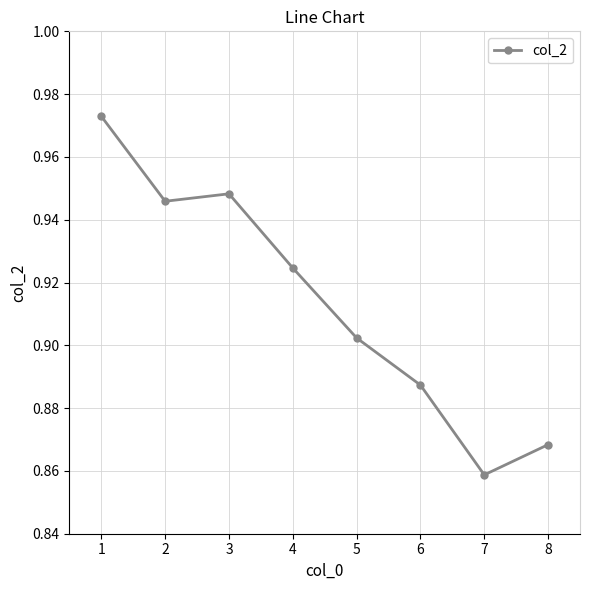

Which category has the lowest value across all series?

7